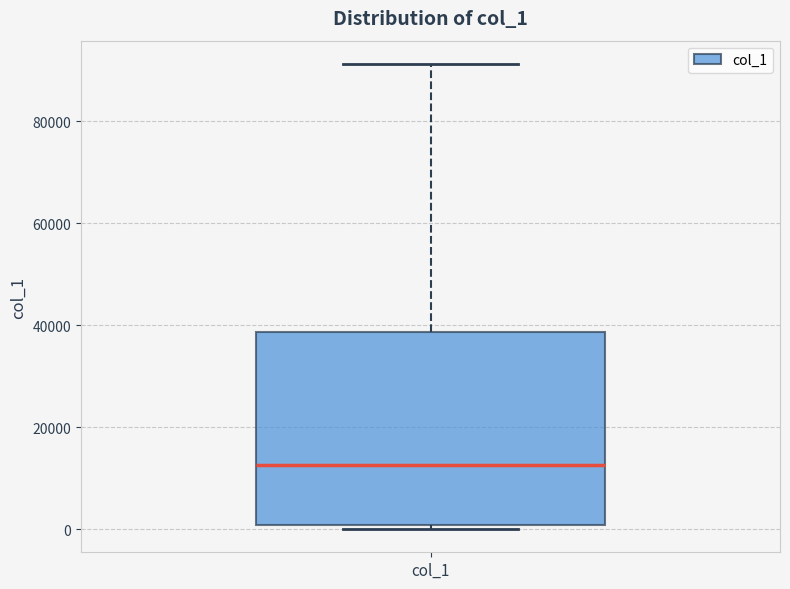

Where is the lower edge of the box for col_1 on the y-axis? The values are not printed on the chart, so give them approximately, as read against the axis.

0